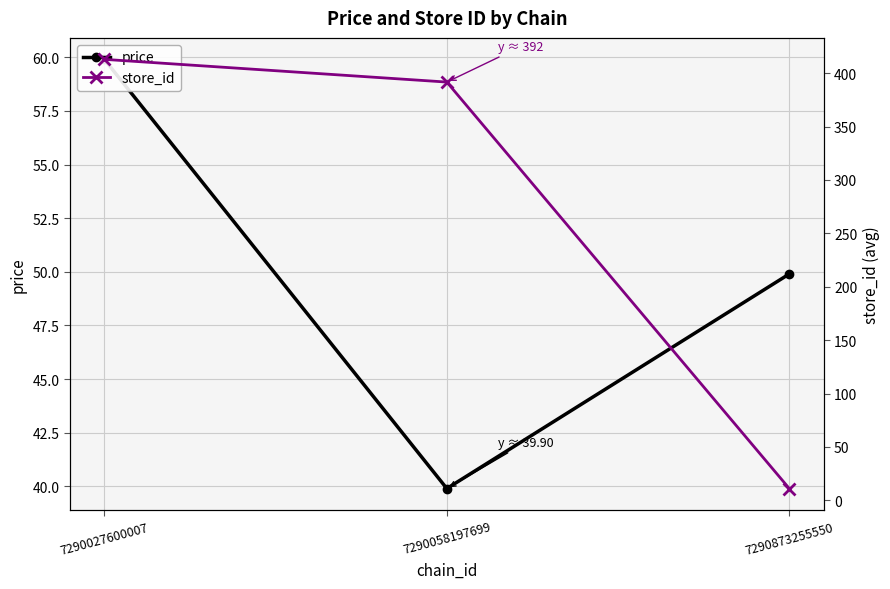

What is the total value across all series at 7290058197699?

431.6